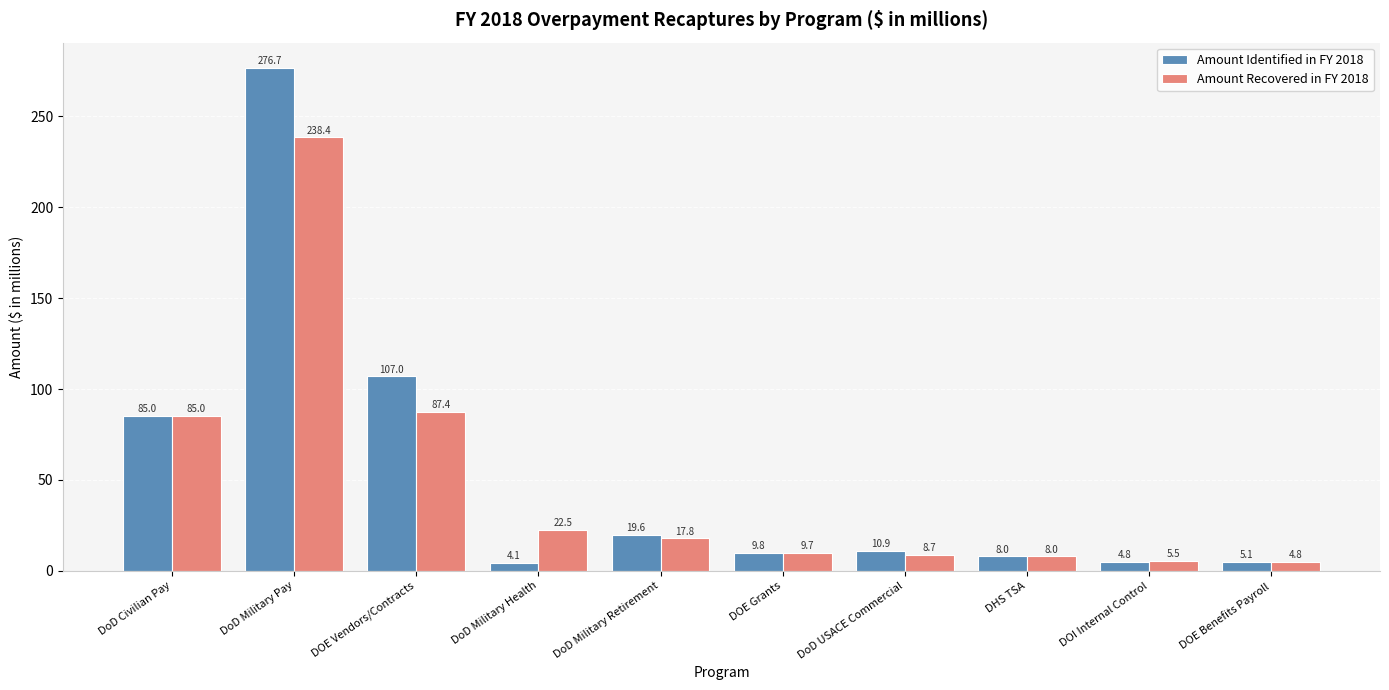

Which series has the widest spread of values?

Amount Identified in FY 2018